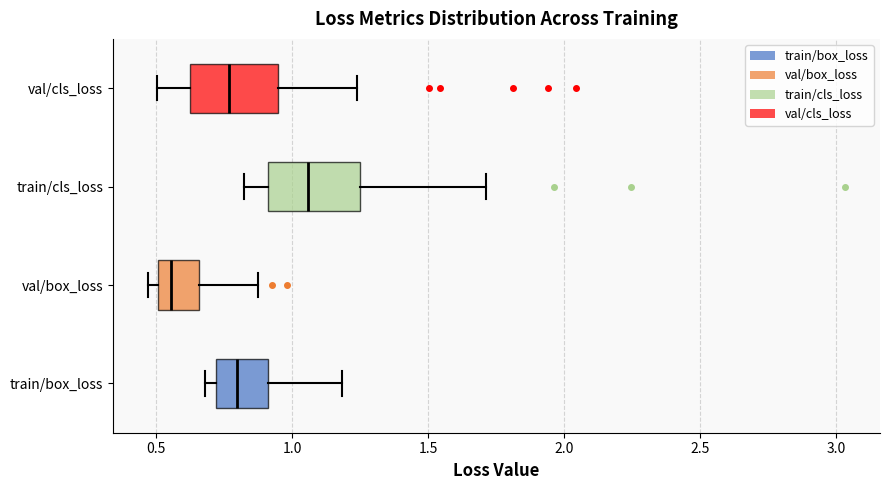

Reading bottom to top, transcribe this box plot: for each box, give where its median line is, the range the box spans, and where its two whiskers end, as read against the x-axis. The values are not printed on the chart, so give them approximately, as read against the axis.

train/box_loss: median 0.80, box 0.70 to 0.90, whiskers 0.70 (just left of the box's left edge) to 1.20
val/box_loss: median 0.55, box 0.50 to 0.65, whiskers 0.45 to 0.85
train/cls_loss: median 1.05, box 0.90 to 1.25, whiskers 0.80 to 1.70
val/cls_loss: median 0.75, box 0.60 to 0.95, whiskers 0.50 to 1.25